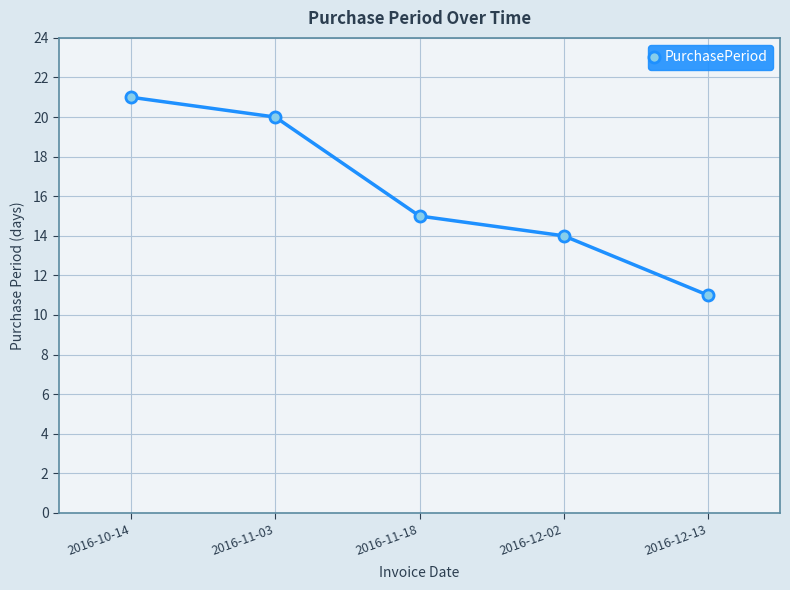

What is the smallest value displayed?

11